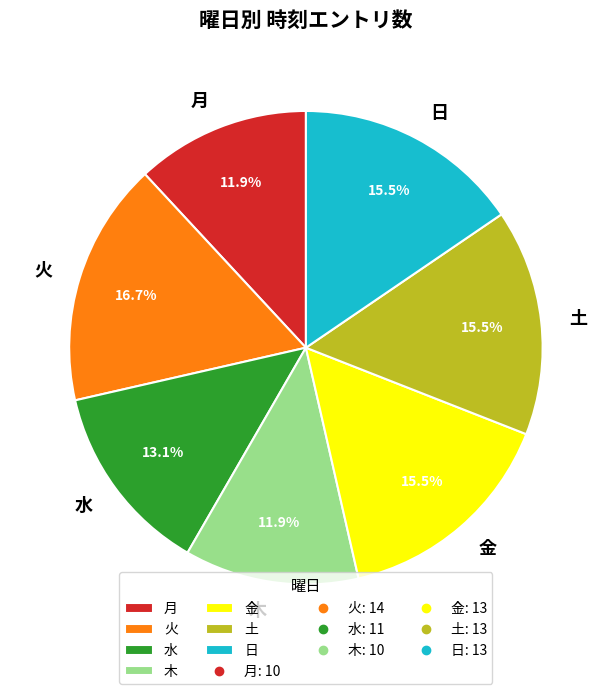

Is 火 the majority of the pie?

No